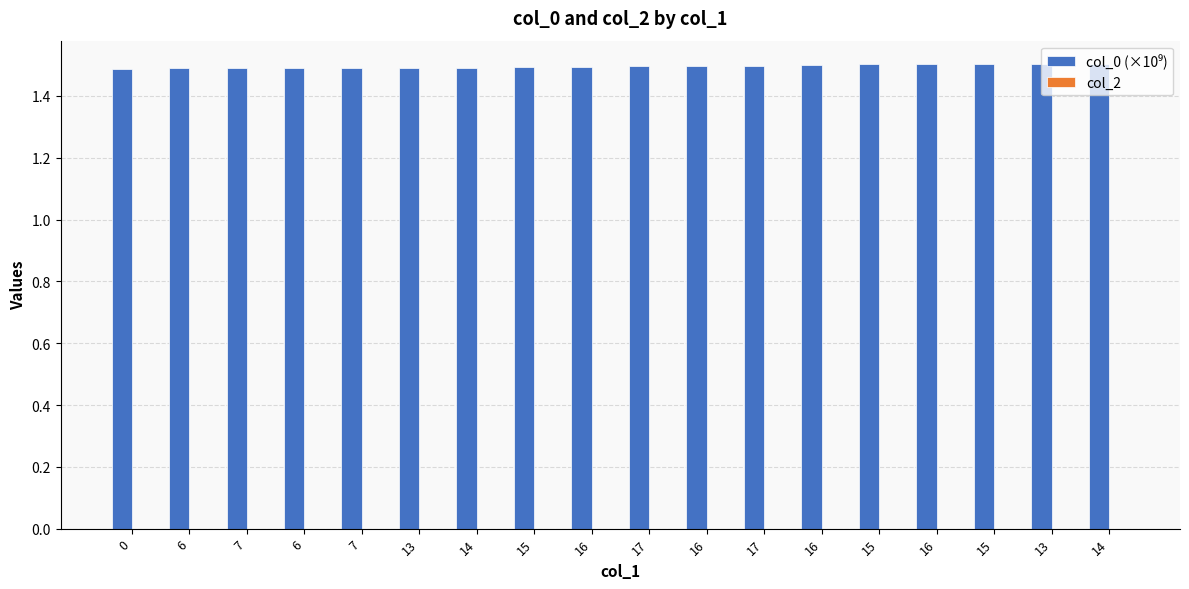

What is the label of the 18th bar from the left?

14